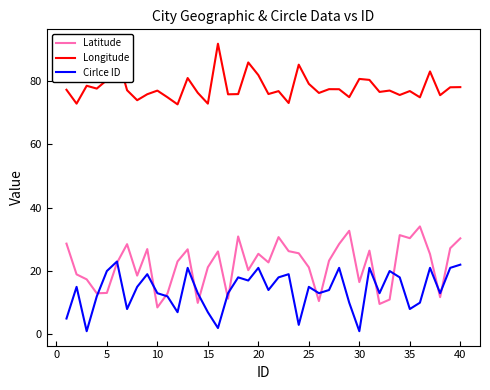

In Longitude, how many points are lower than both neighbors (excluding endpoints)?

14